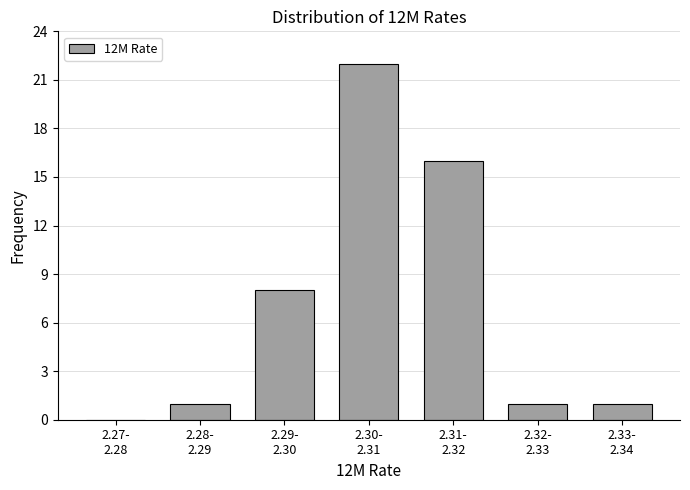

What is the maximum value shown in the chart?

22